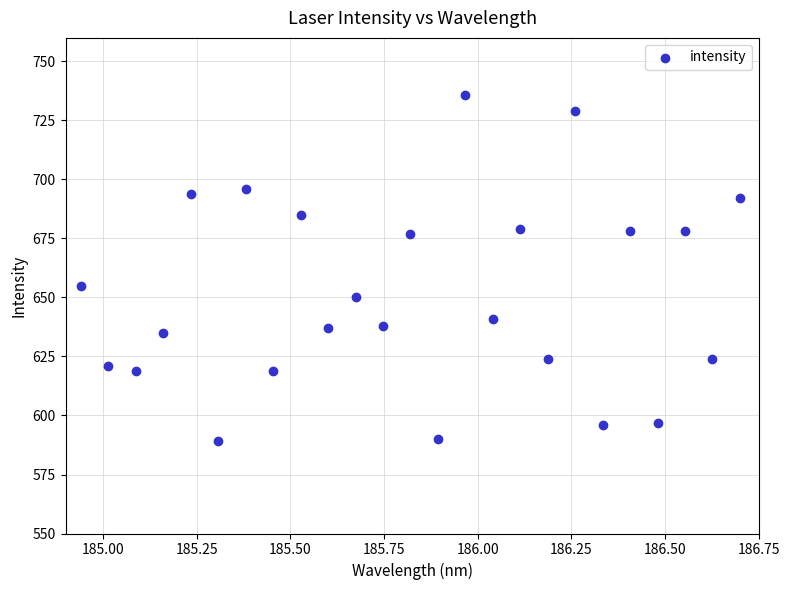

What Y value in the scatter plot is closest to 662?

655